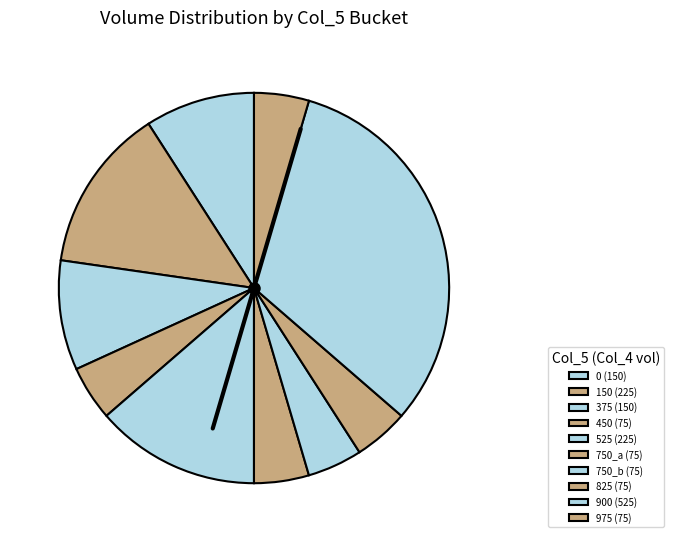

Count the number of slices in the pie.

10